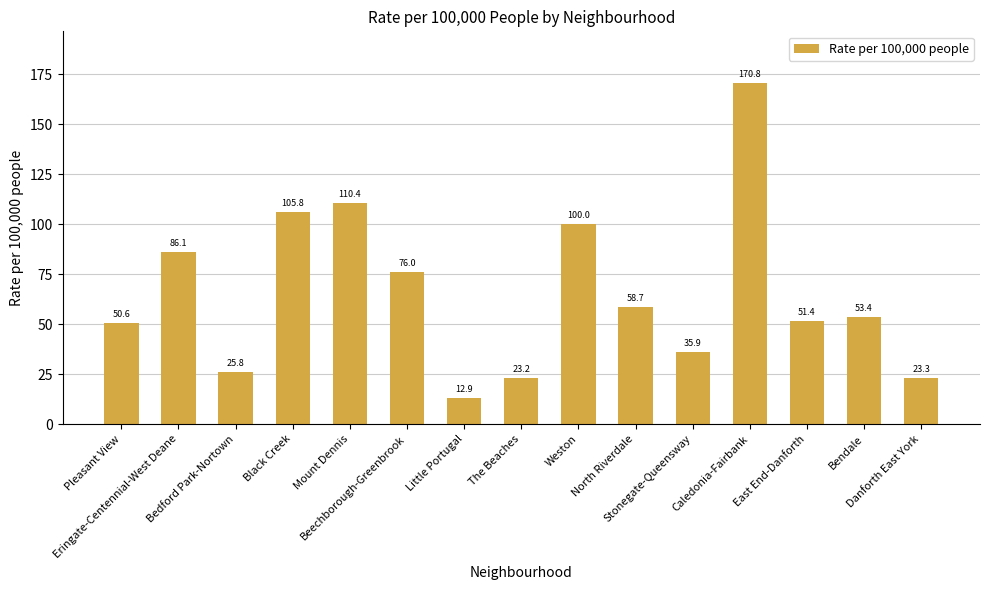

How many values exceed 53?

8